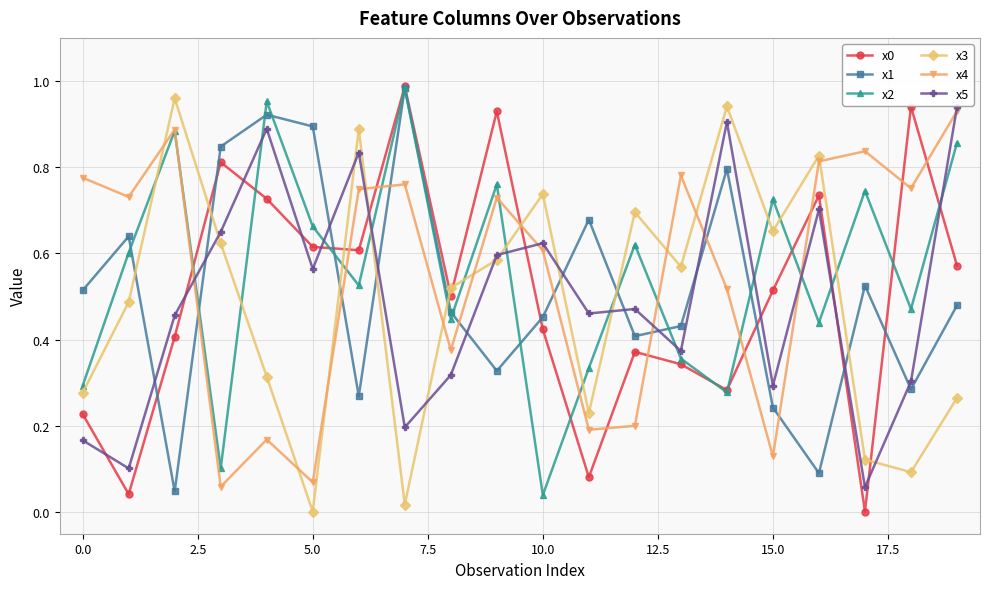

True or false: x1 has more than 0 points higher than both neighbors.

True